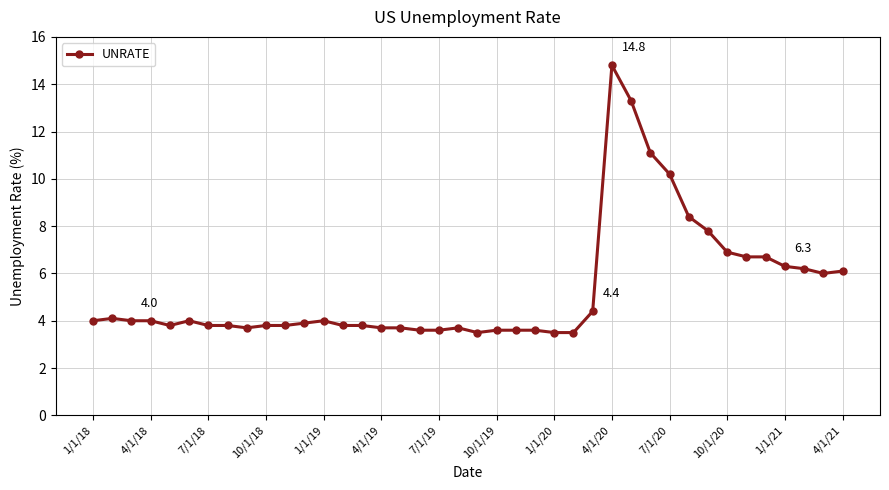

What is the sum of all values?

212.8